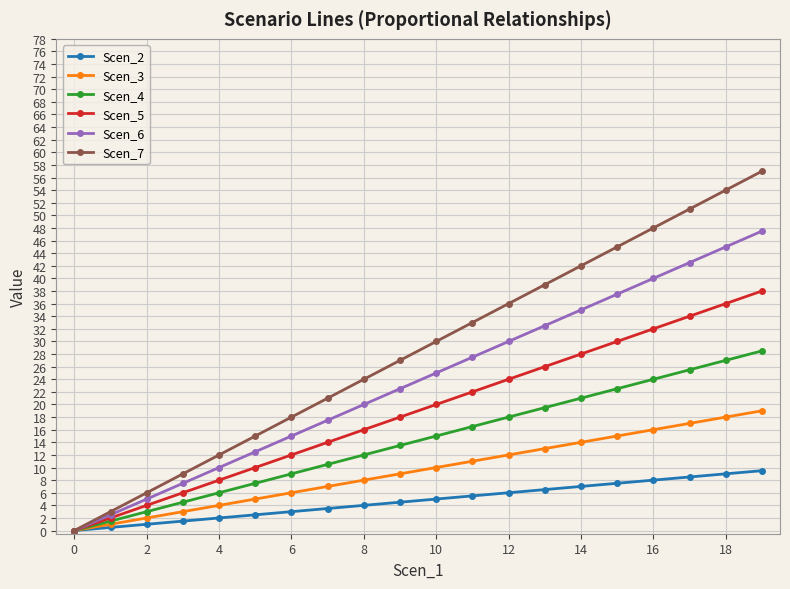

Reading left to right, extract all data points from this chart.

Scen_2: 0.0	0.5	1.0	1.5	2.0	2.5	3.0	3.5	4.0	4.5	5.0	5.5	6.0	6.5	7.0	7.5	8.0	8.5	9.0	9.5
Scen_3: 0.0	1.0	2.0	3.0	4.0	5.0	6.0	7.0	8.0	9.0	10.0	11.0	12.0	13.0	14.0	15.0	16.0	17.0	18.0	19.0
Scen_4: 0.0	1.5	3.0	4.5	6.0	7.5	9.0	10.5	12.0	13.5	15.0	16.5	18.0	19.5	21.0	22.5	24.0	25.5	27.0	28.5
Scen_5: 0.0	2.0	4.0	6.0	8.0	10.0	12.0	14.0	16.0	18.0	20.0	22.0	24.0	26.0	28.0	30.0	32.0	34.0	36.0	38.0
Scen_6: 0.0	2.5	5.0	7.5	10.0	12.5	15.0	17.5	20.0	22.5	25.0	27.5	30.0	32.5	35.0	37.5	40.0	42.5	45.0	47.5
Scen_7: 0.0	3.0	6.0	9.0	12.0	15.0	18.0	21.0	24.0	27.0	30.0	33.0	36.0	39.0	42.0	45.0	48.0	51.0	54.0	57.0